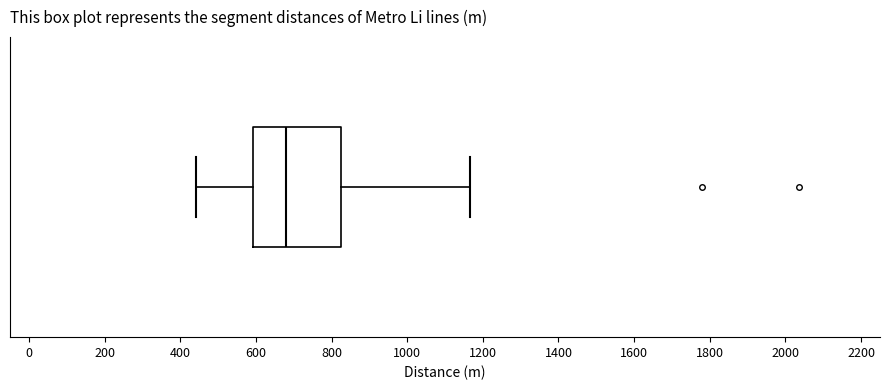

Read this box plot against the x-axis: the position of the median line, the range covered by the box, and the ends of both whiskers. The values are not printed on the chart, so give them approximately, as read against the axis.

median 680, box 600 to 820, whiskers 440 to 1160